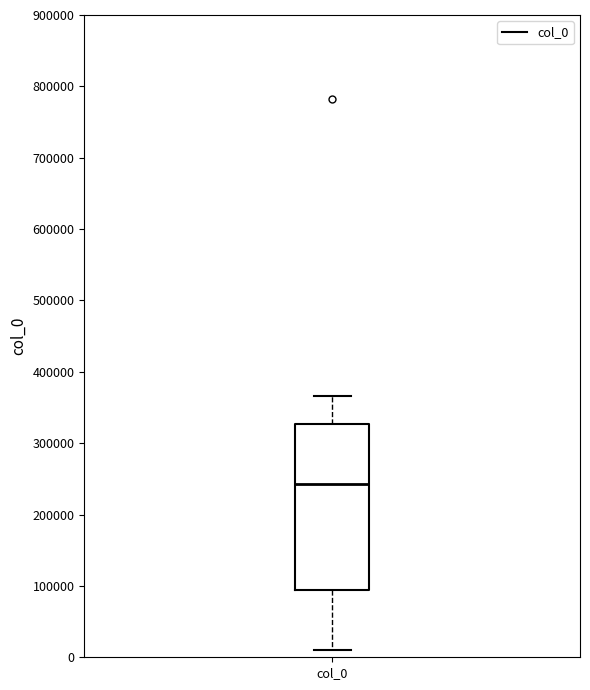

Read this box plot against the y-axis: the position of the median line, the range covered by the box, and the ends of both whiskers. The values are not printed on the chart, so give them approximately, as read against the axis.

median 240000, box 90000 to 330000, whiskers 10000 to 370000